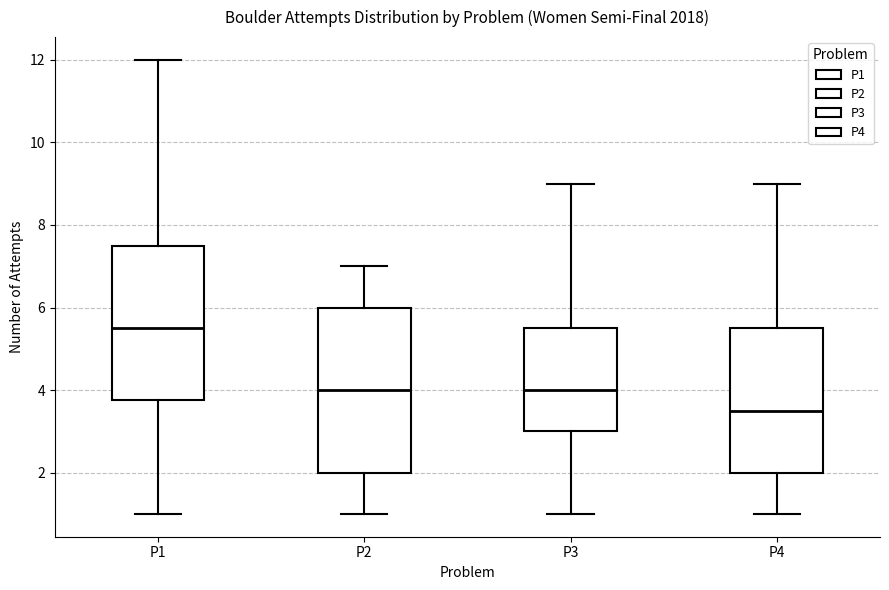

Reading left to right, read every box against the y-axis: the position of its median line, the range the box covers, and the ends of its whiskers. The values are not printed on the chart, so give them approximately, as read against the axis.

P1: median 5.6, box 3.8 to 7.6, whiskers 1.0 to 12.0
P2: median 4.0, box 2.0 to 6.0, whiskers 1.0 to 7.0
P3: median 4.0, box 3.0 to 5.6, whiskers 1.0 to 9.0
P4: median 3.6, box 2.0 to 5.6, whiskers 1.0 to 9.0